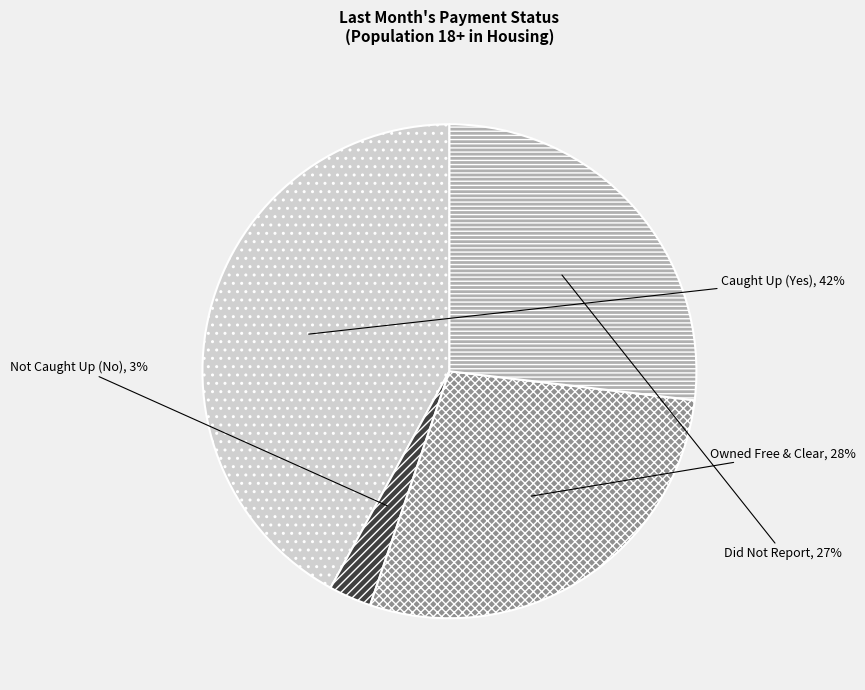

What percentage is the Owned Free & Clear slice, to the nearest percent?

28%